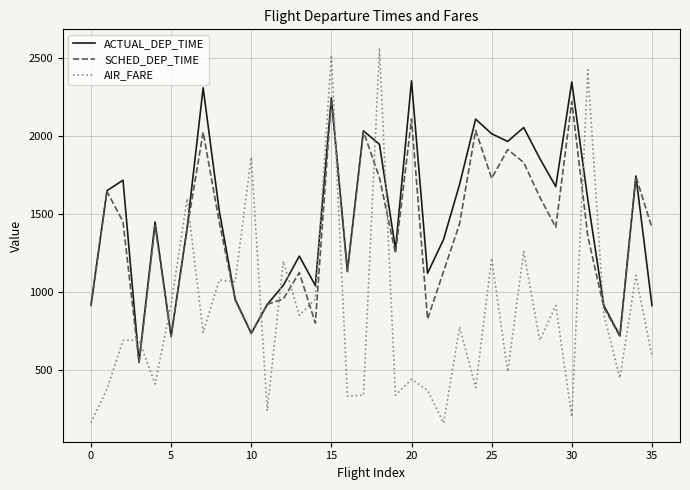

What is the maximum value shown in the chart?

2565